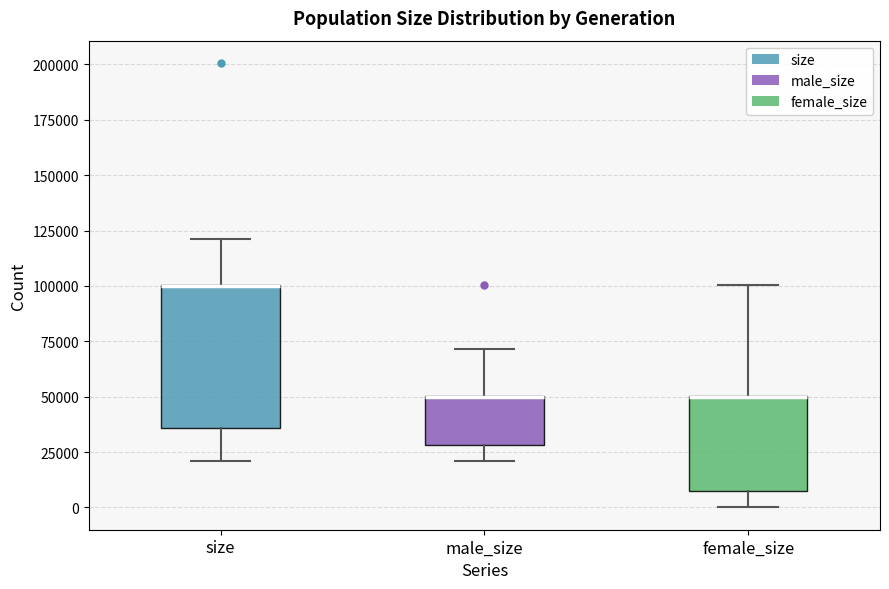

Which box is the tallest, from its lower edge to its upper edge?

size